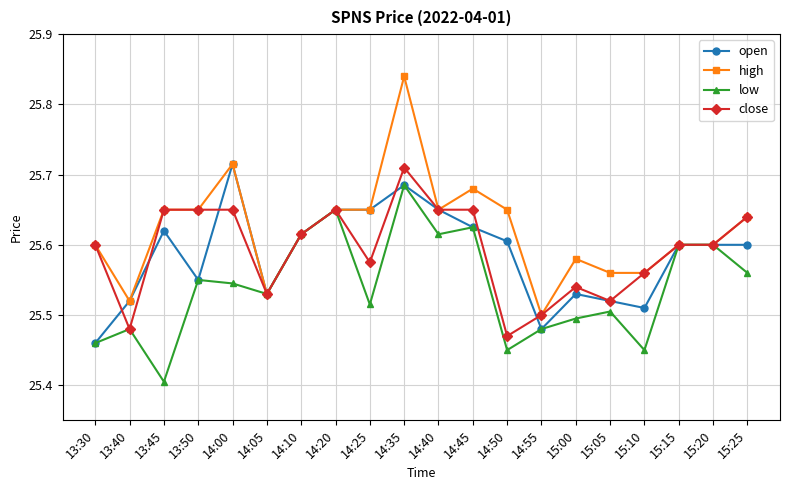

True or false: low has more than 0 interior local peaks.

True